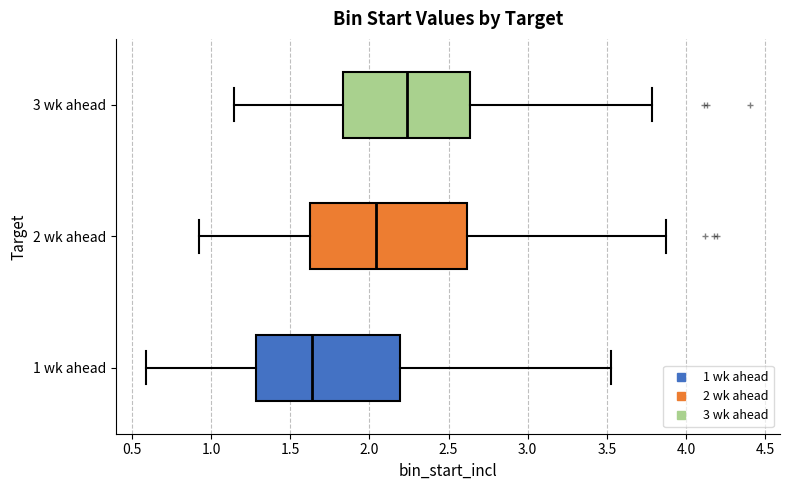

Where does the right whisker of the box for 2 wk ahead end on the x-axis? The values are not printed on the chart, so give them approximately, as read against the axis.

3.85